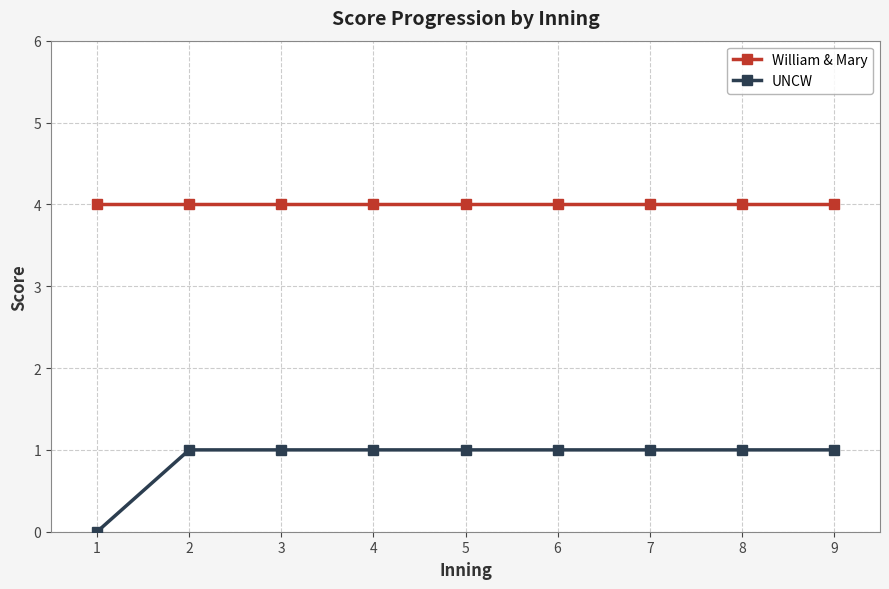

What is the lowest value of the William & Mary series?

4